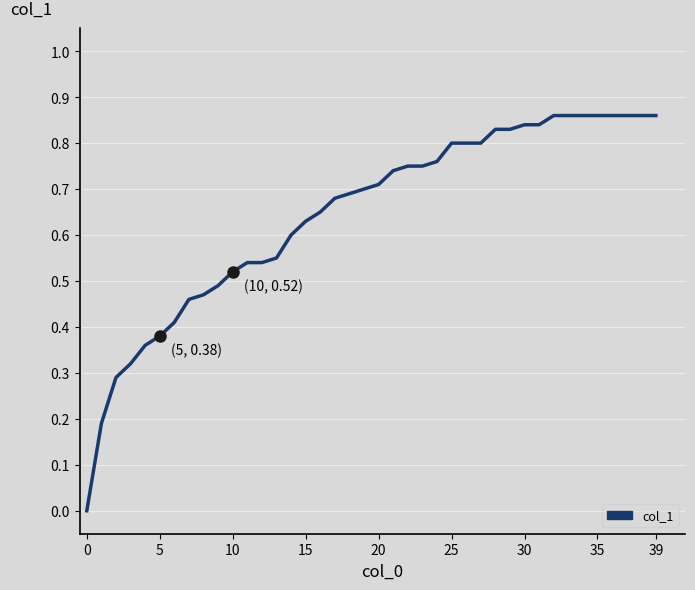

What is the sum of the values at 28 and 9?

1.3